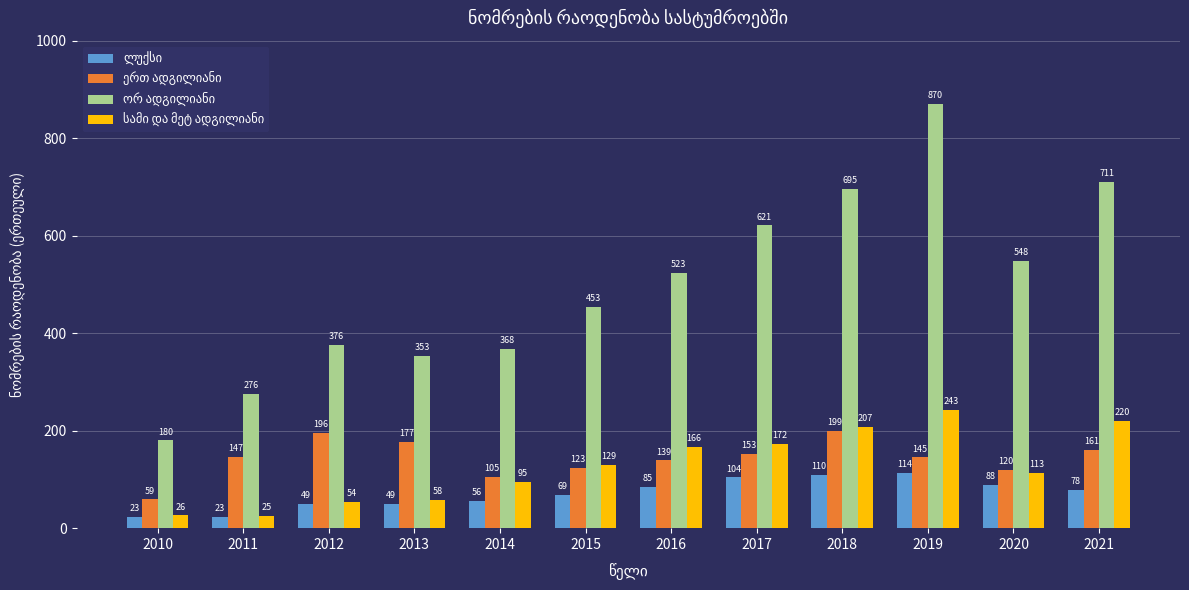

Which label corresponds to the largest value in the chart?

2019